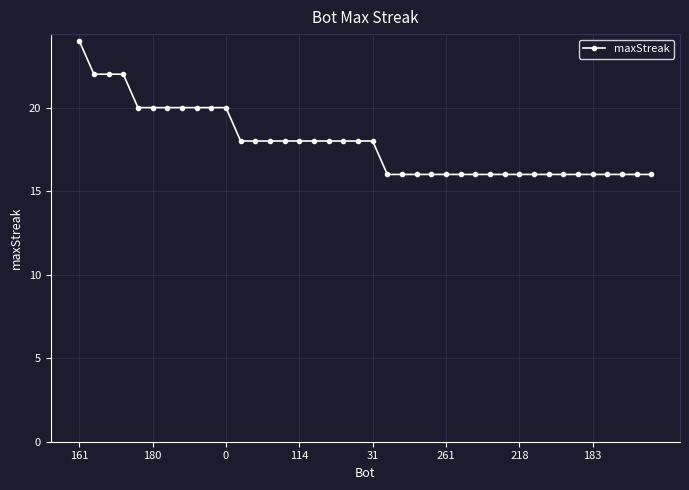

What is the maximum value shown in the chart?

24